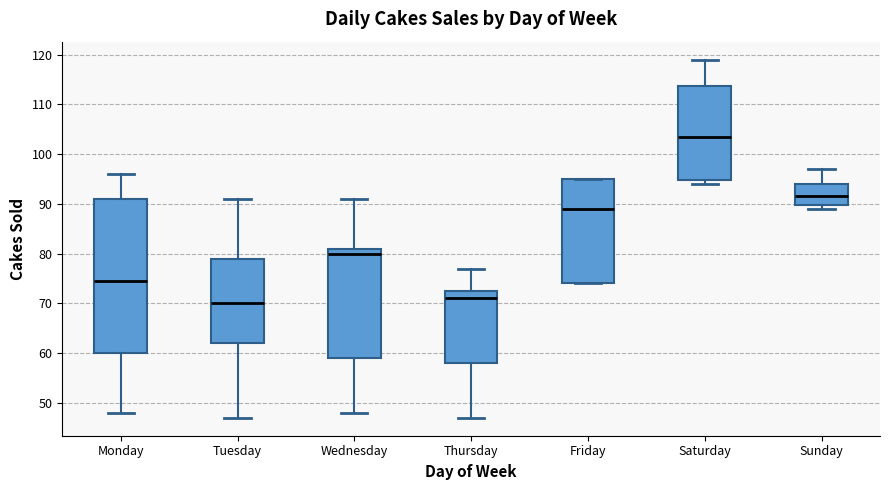

Where is the lower edge of the box for Wednesday on the y-axis? The values are not printed on the chart, so give them approximately, as read against the axis.

59